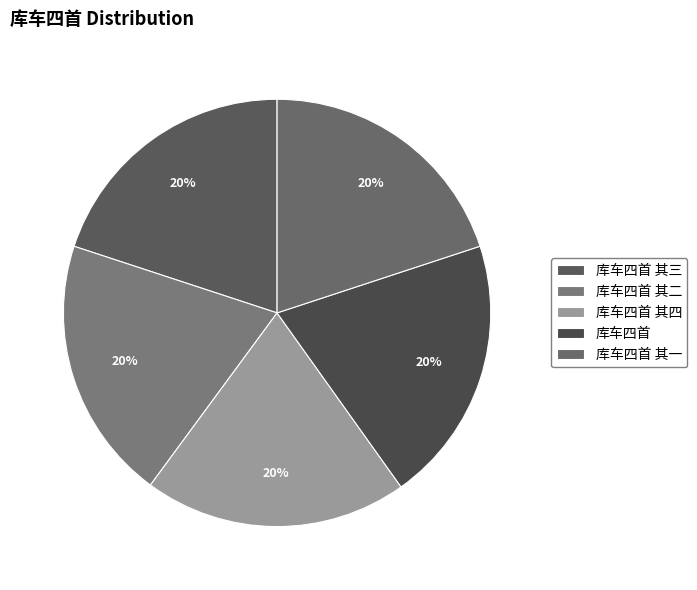

True or false: 库车四首 其一 accounts for 5% of the total.

False